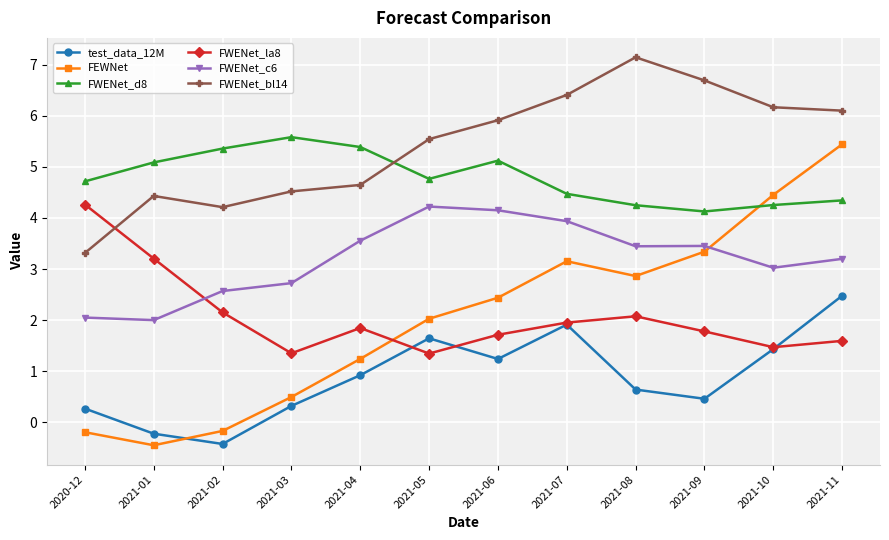

After their last crossing, which series has the higher values: FEWNet or FWENet_la8?

FEWNet